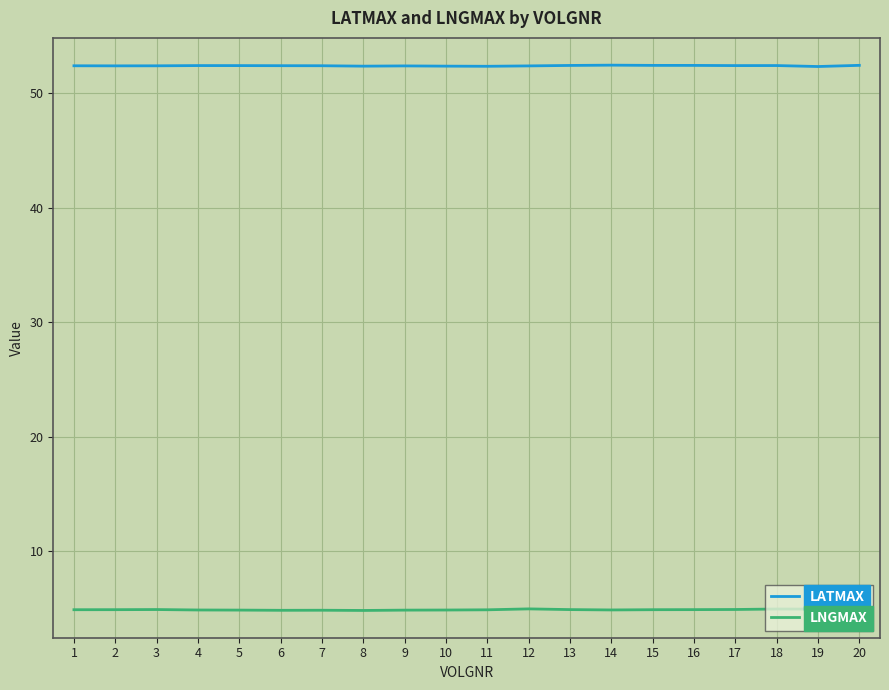

List the series in order of their peak value, highest first.

LATMAX, LNGMAX